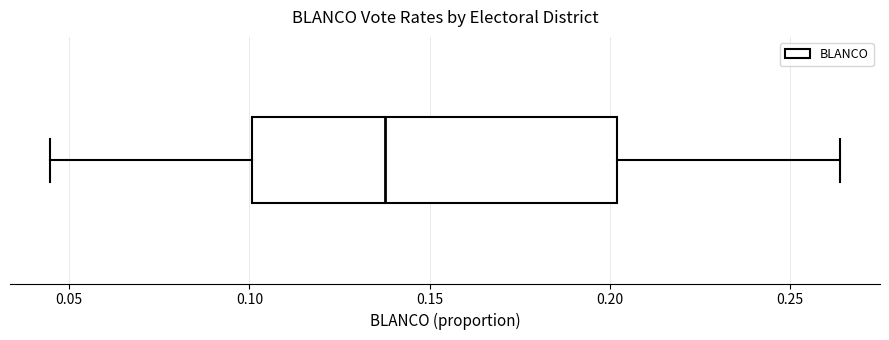

Where does the right whisker of the box end on the x-axis? The values are not printed on the chart, so give them approximately, as read against the axis.

0.265